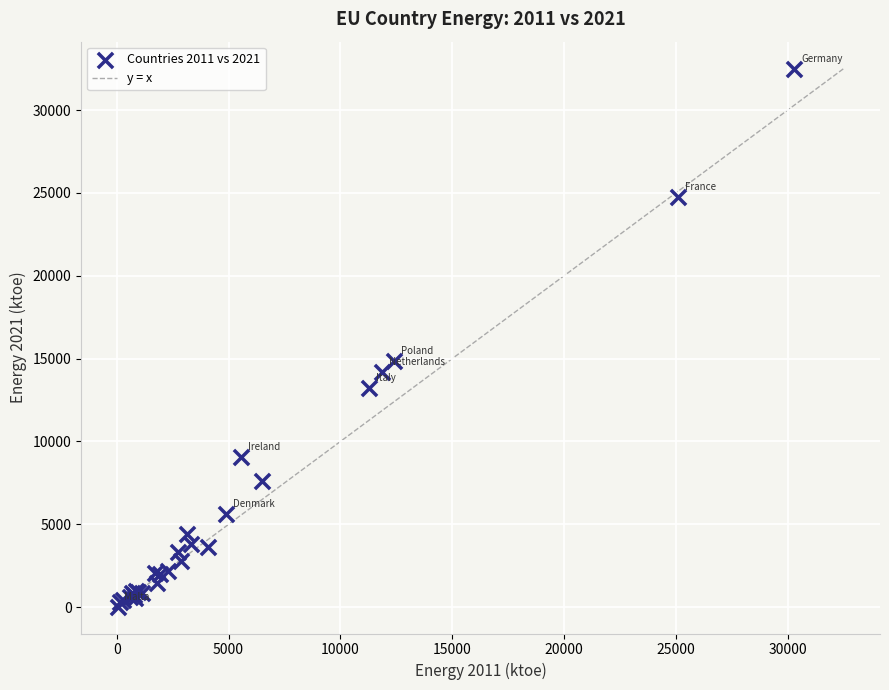

What Y value in the scatter plot is closest to 16273?

14881.1